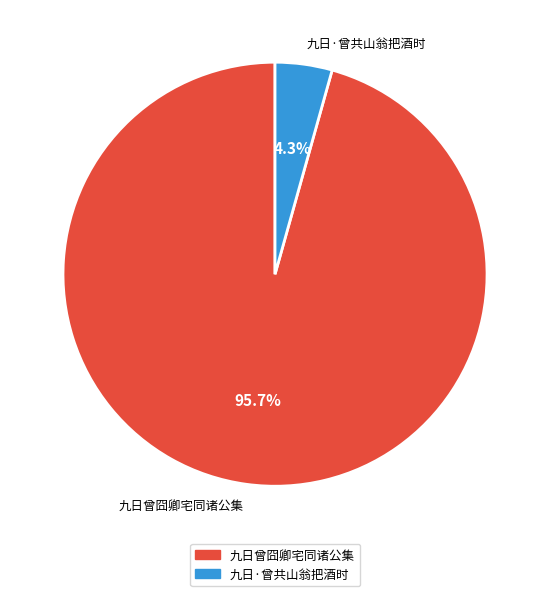

Is there any slice that represents more than half of the pie?

Yes